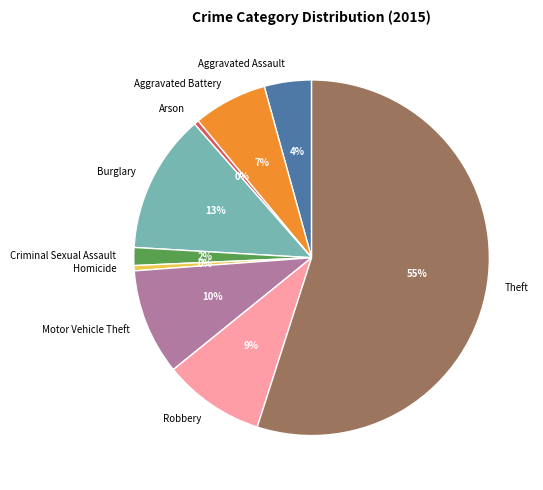

How many segments does this pie chart have?

9